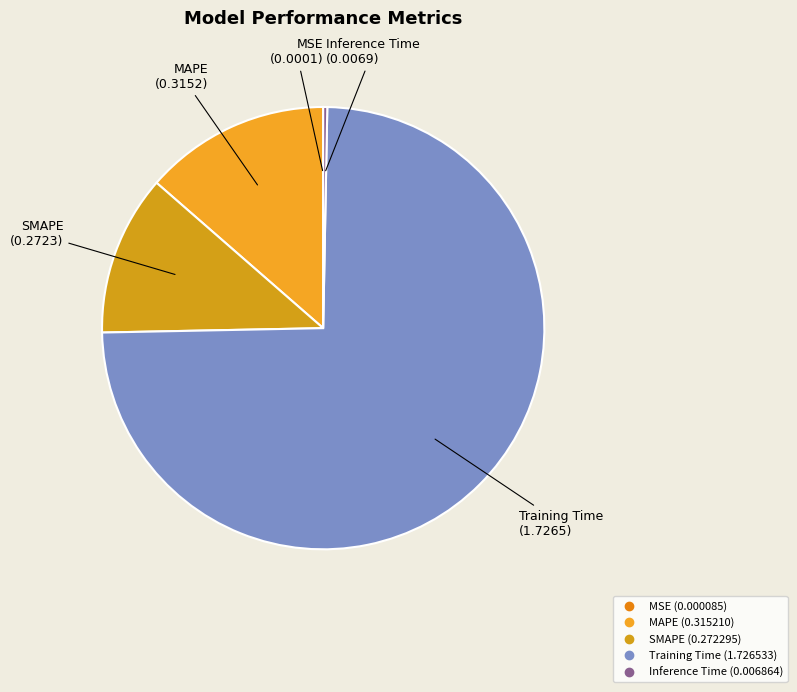

Which category has the biggest portion of the pie?

Training Time